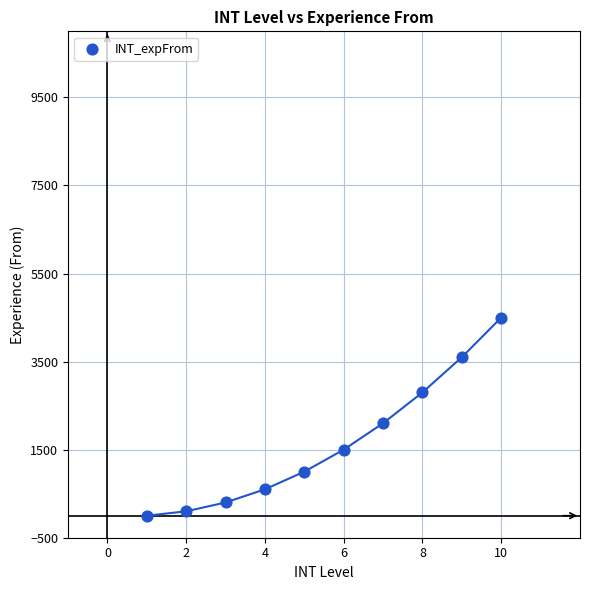

What is the average Y value?

1650